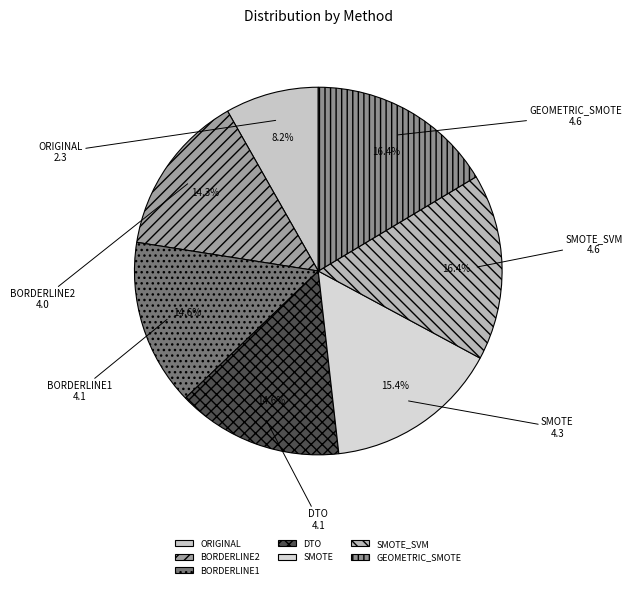

How much of the chart is everything except ORIGINAL?

91.8%